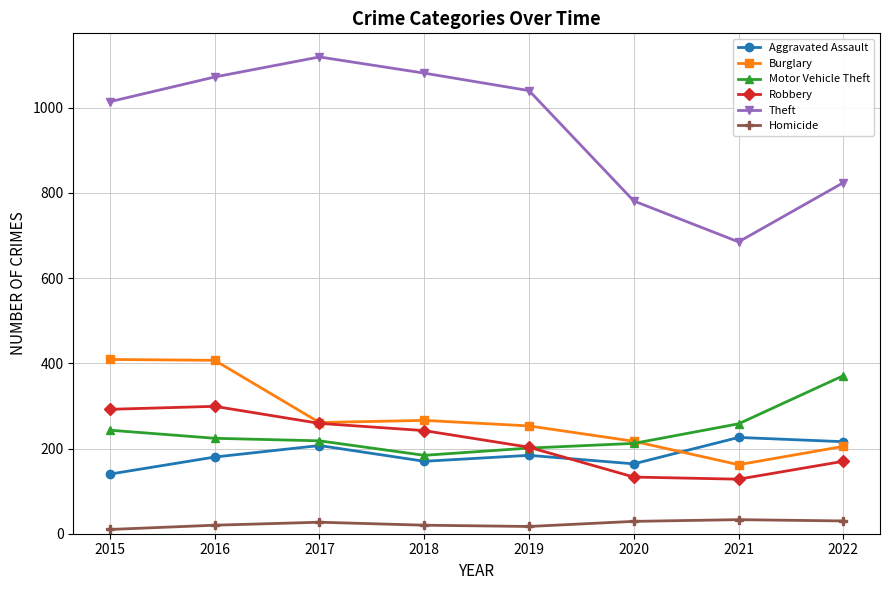

How many data points in Aggravated Assault are less than 184?

4